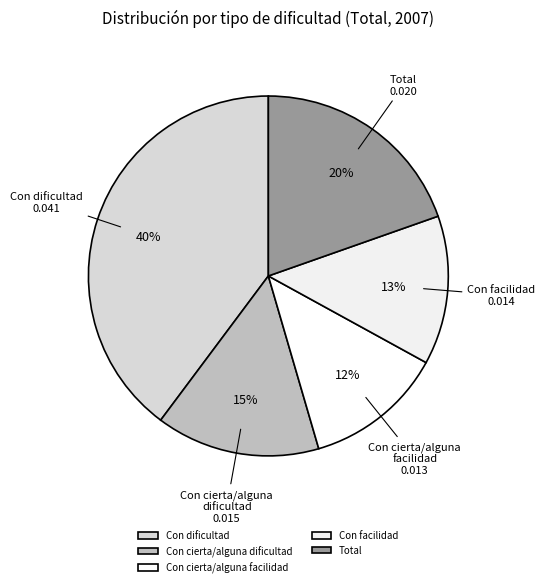

What is the smallest slice in the pie chart?

Con cierta/alguna facilidad